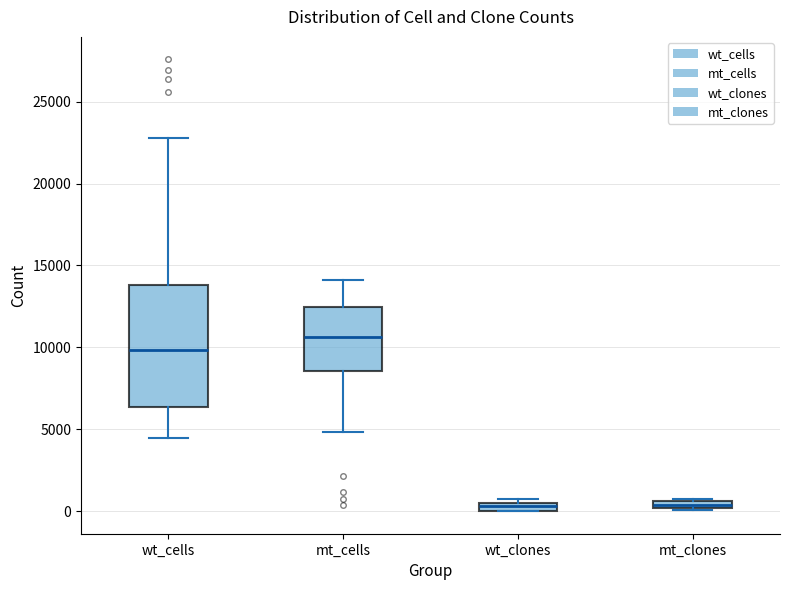

Where is the lower edge of the box for mt_clones on the y-axis? The values are not printed on the chart, so give them approximately, as read against the axis.

0